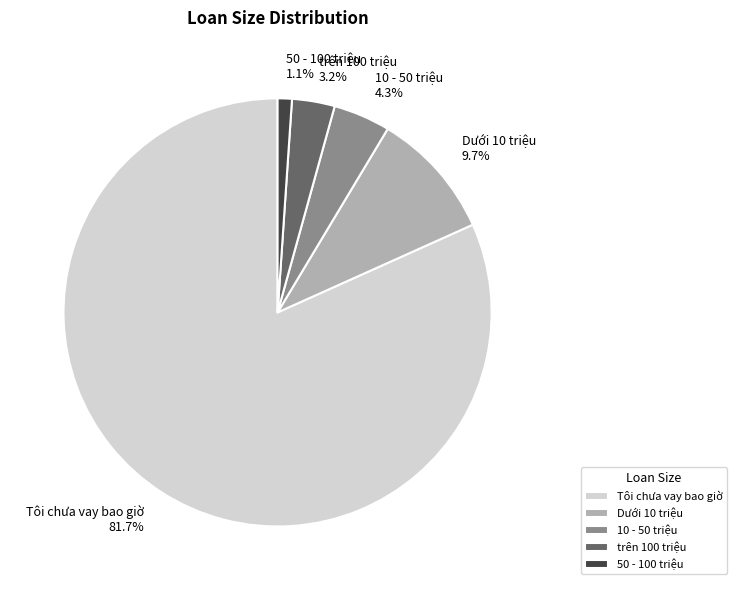

Which has a higher value, 50 - 100 triệu or 10 - 50 triệu?

10 - 50 triệu